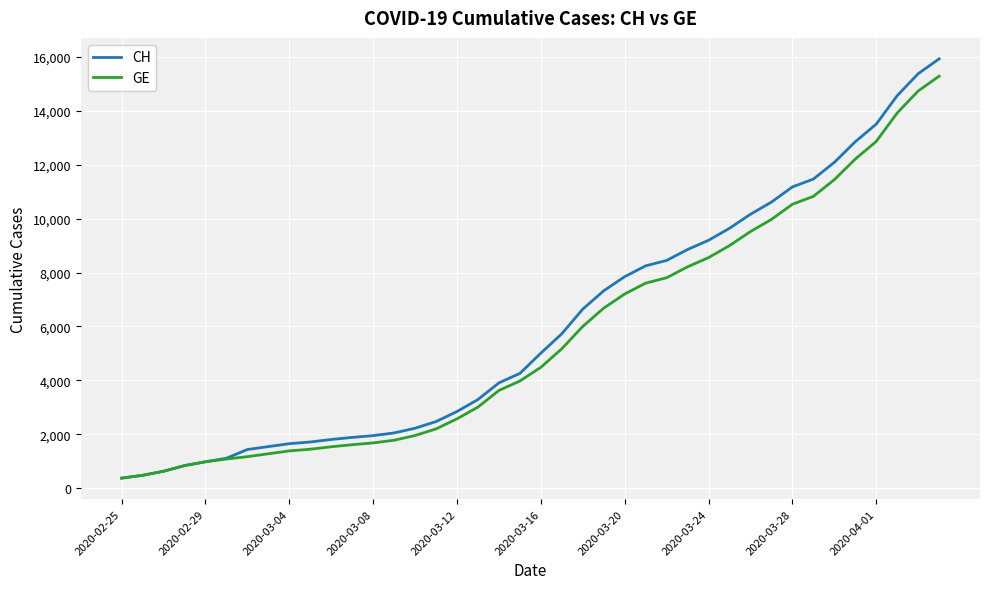

What is the smallest value displayed?

375